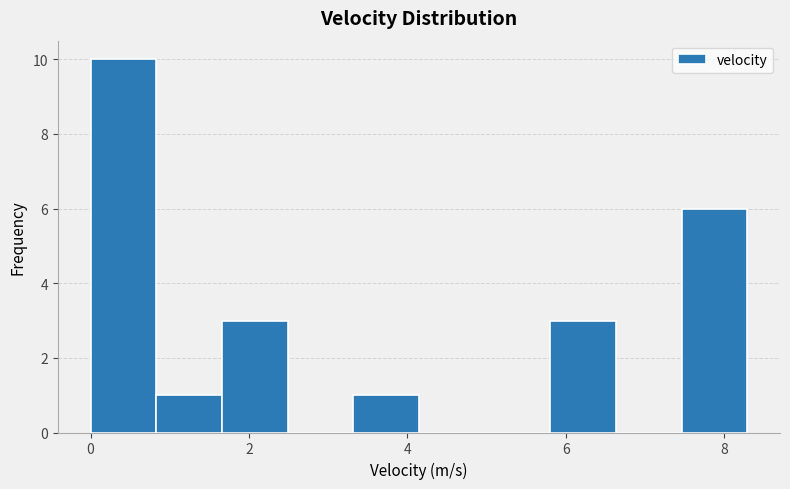

Reading left to right, transcribe this chart: for each bar, give the range it covers on the x-axis and its height. Neither the bar edges nor the heights are printed on the chart, so give them approximately, as read against the axes.

0.0 to 0.8: 10
0.8 to 1.6: 1
1.6 to 2.4: 3
2.4 to 3.4: 0
3.4 to 4.2: 1
4.2 to 5.0: 0
5.0 to 5.8: 0
5.8 to 6.6: 3
6.6 to 7.4: 0
7.4 to 8.2: 6